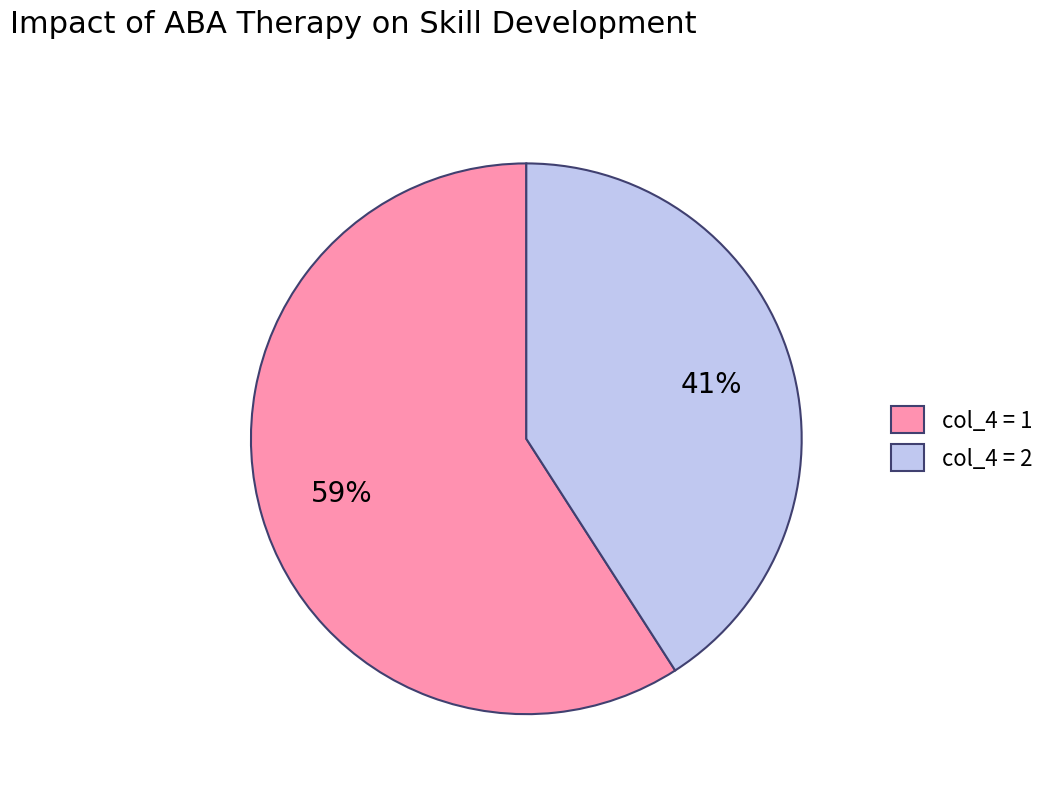

What percentage is the col_4 = 2 slice, to the nearest percent?

41%